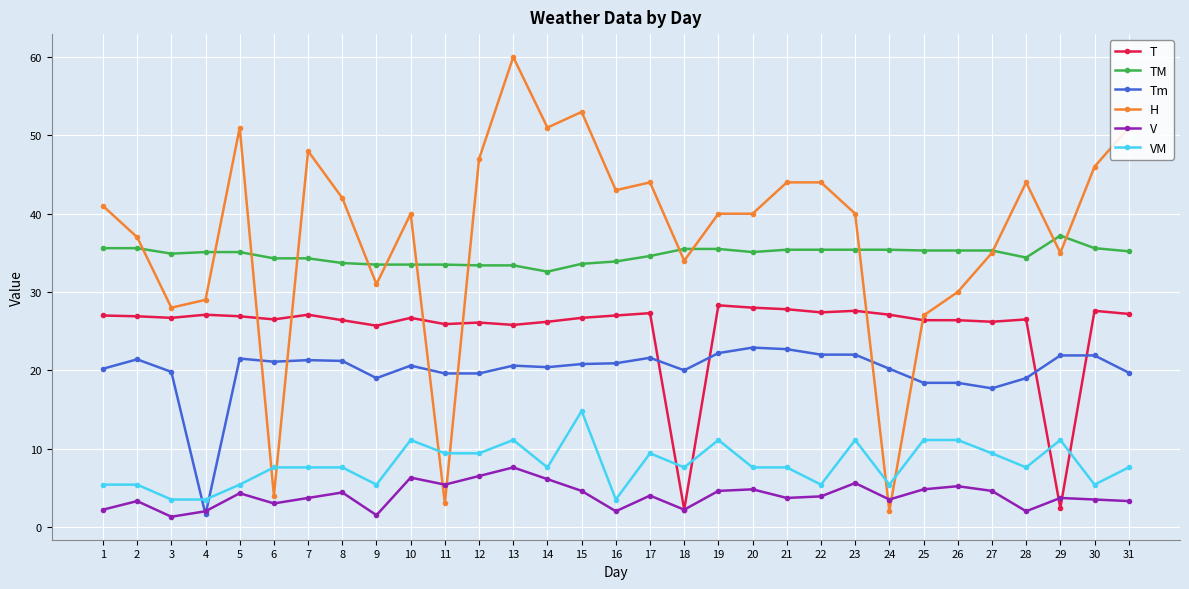

The V series shows 7.9 at 25. True or false?

False